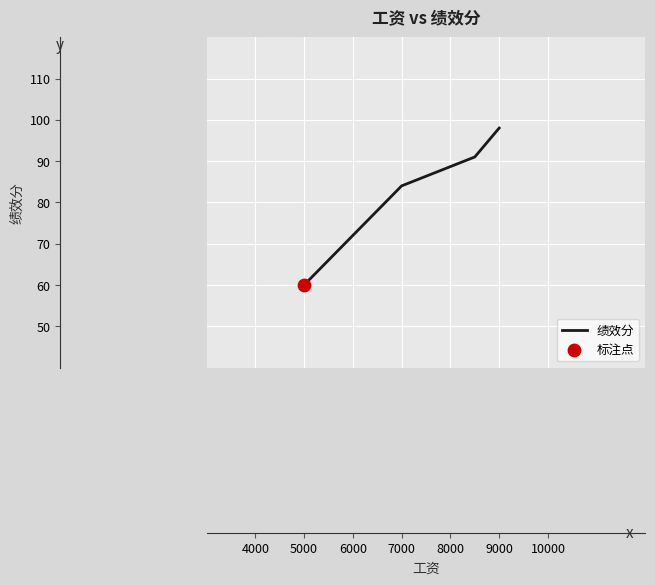

What is the minimum value shown in the chart?

60